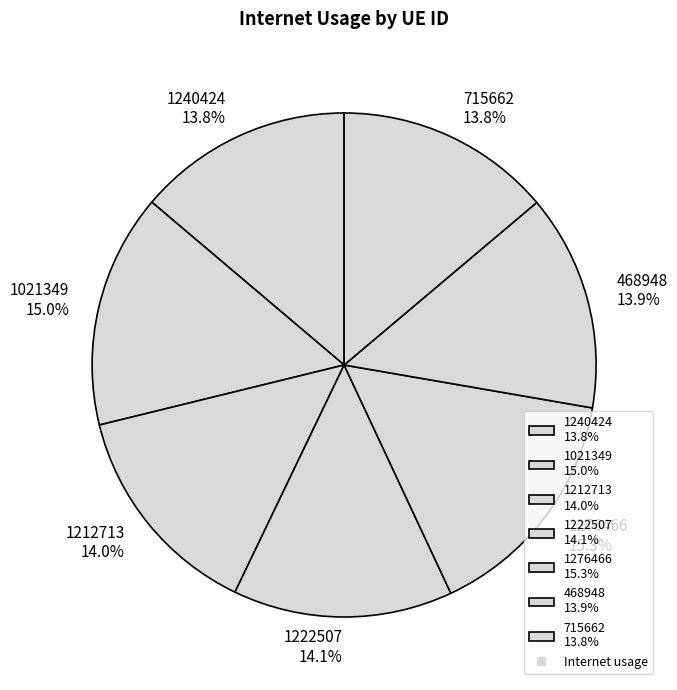

Does 1021349 represent more than half of the total?

No